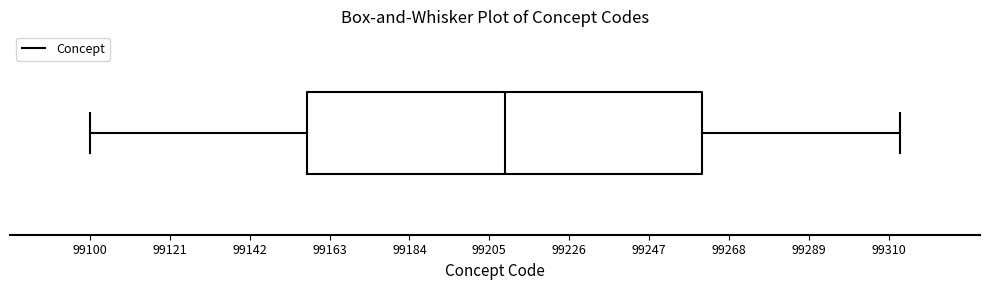

Read this box plot against the x-axis: the position of the median line, the range covered by the box, and the ends of both whiskers. The values are not printed on the chart, so give them approximately, as read against the axis.

median 99210, box 99155 to 99260, whiskers 99100 to 99315